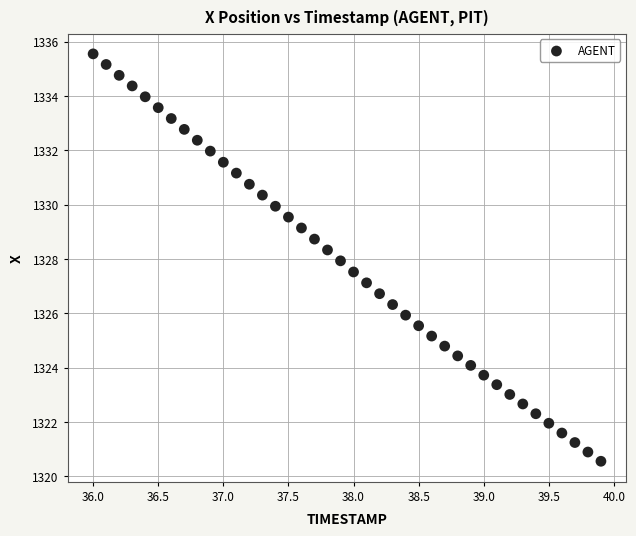

What is the range of X values (max minus min)?

3.9